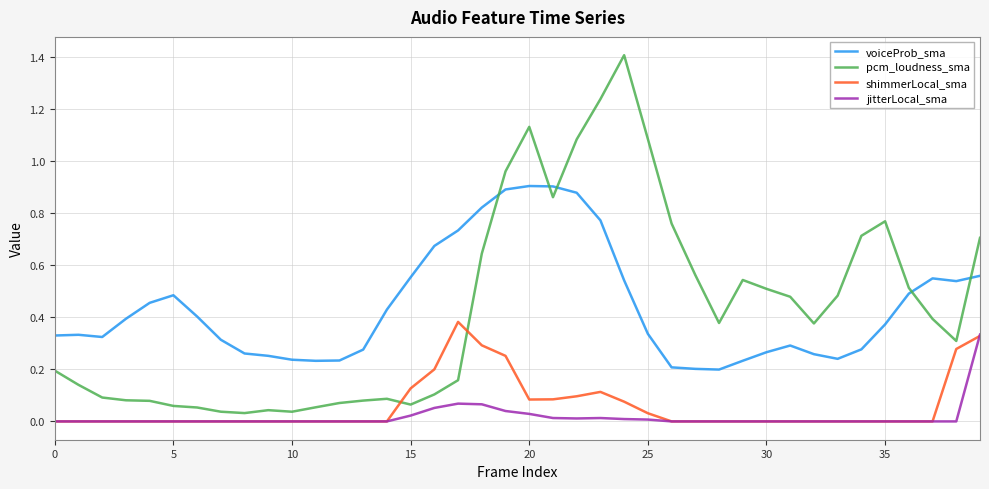

True or false: pcm_loudness_sma and jitterLocal_sma intersect in this chart.

False